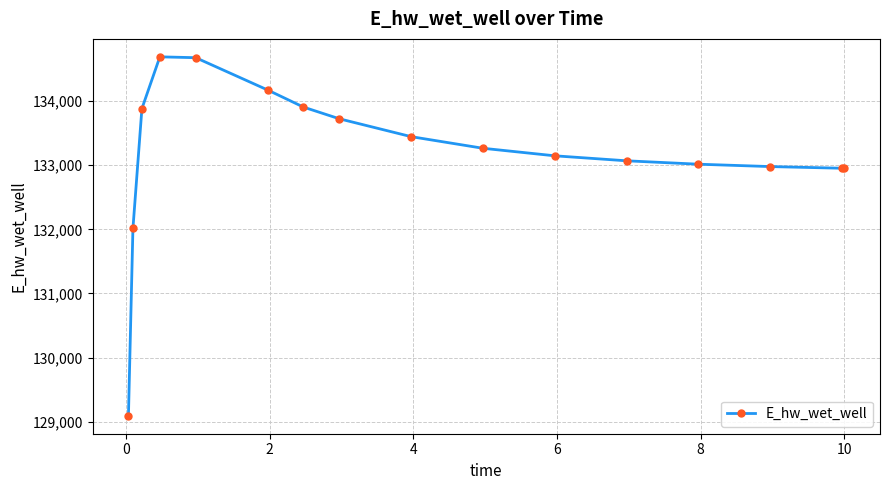

What is the minimum value shown in the chart?

129093.3